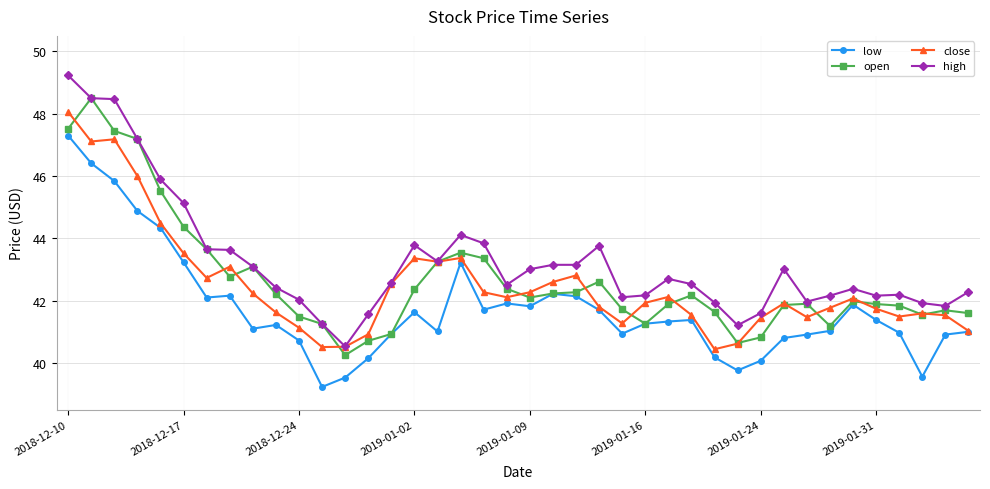

True or false: open has more than 2 points higher than both neighbors.

True